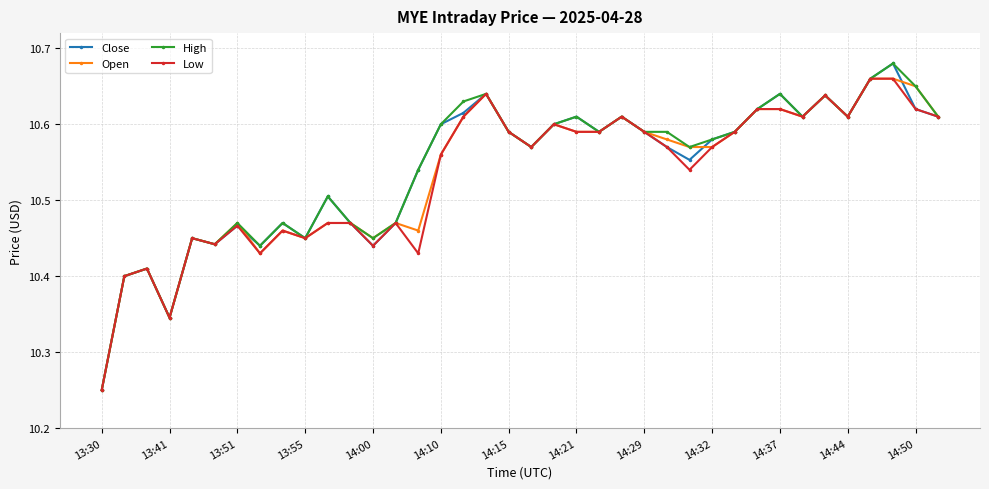

At how many categories does at least one series exceed 10?

38